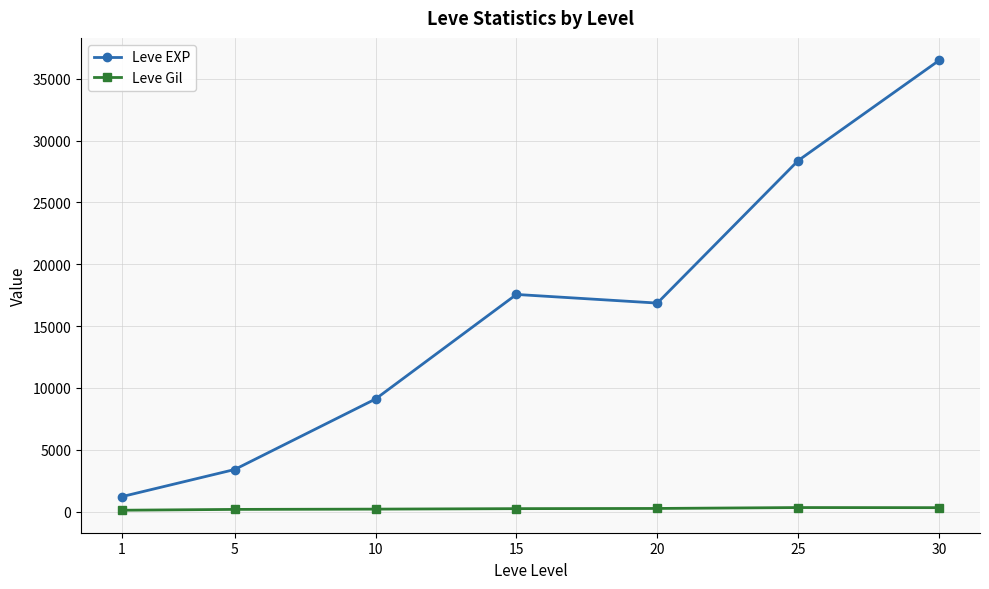

The value of Leve EXP at 10 is 9106.7. True or false?

True